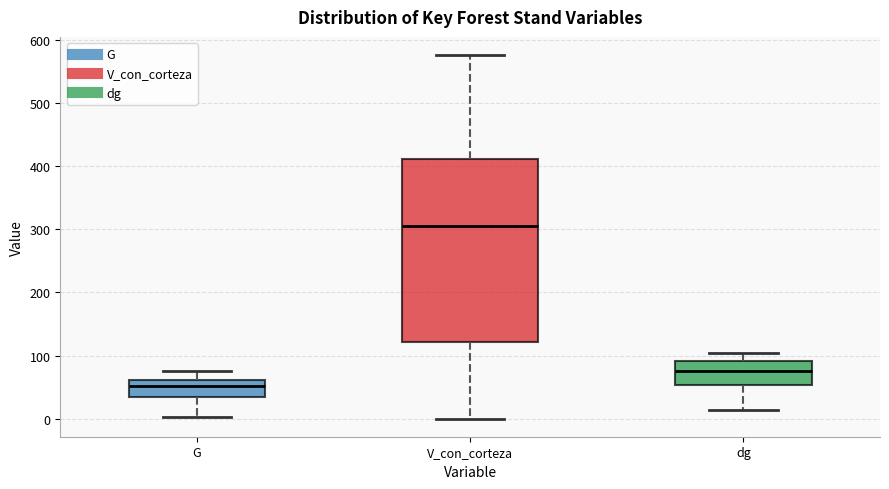

Which box's median line is the lowest?

G